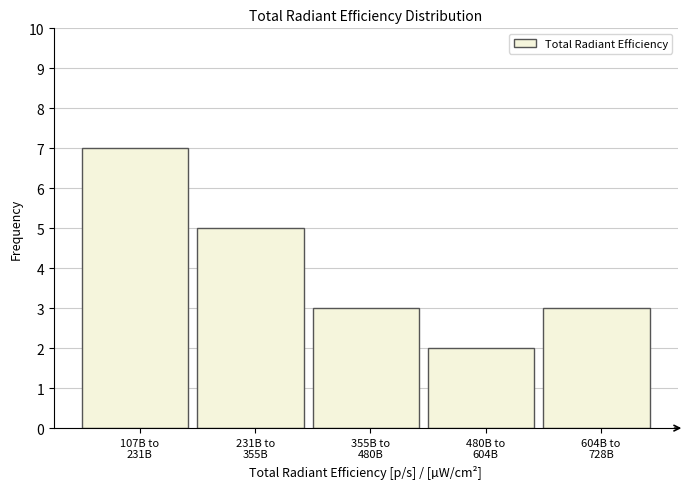

Reading left to right, extract all data points from this chart.

7	5	3	2	3